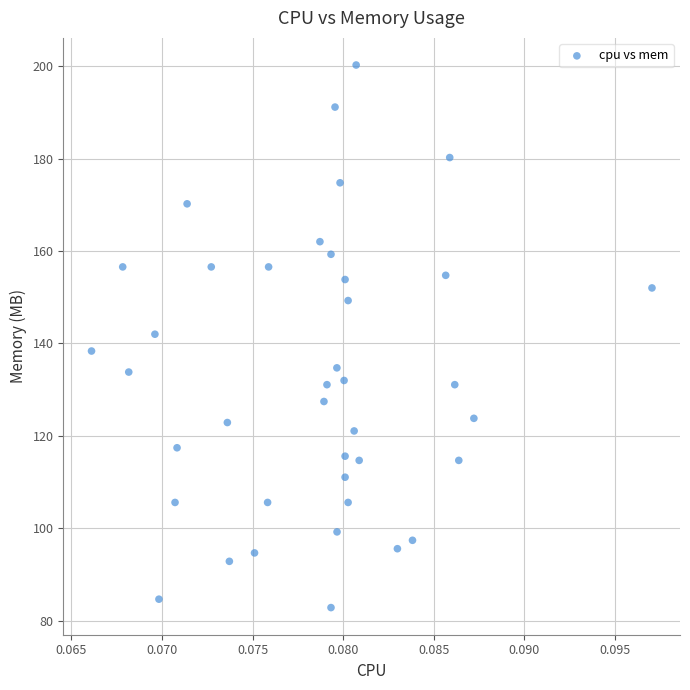

What is the range of Y values (max minus min)?

117.4